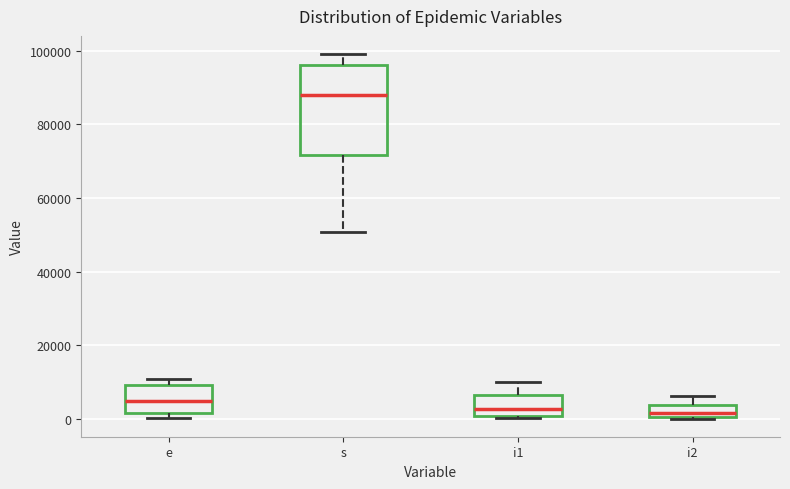

Reading left to right, transcribe this box plot: for each box, give where its median line is, the range the box spans, and where its two whiskers end, as read against the y-axis. The values are not printed on the chart, so give them approximately, as read against the axis.

e: median 6000, box 2000 to 10000, whiskers 0 to 10000 (just above the box's upper edge)
s: median 88000, box 72000 to 96000, whiskers 50000 to 100000
i1: median 2000, box 0 to 6000, whiskers 0 (just below the box's lower edge) to 10000
i2: median 2000, box 0 to 4000, whiskers 0 to 6000